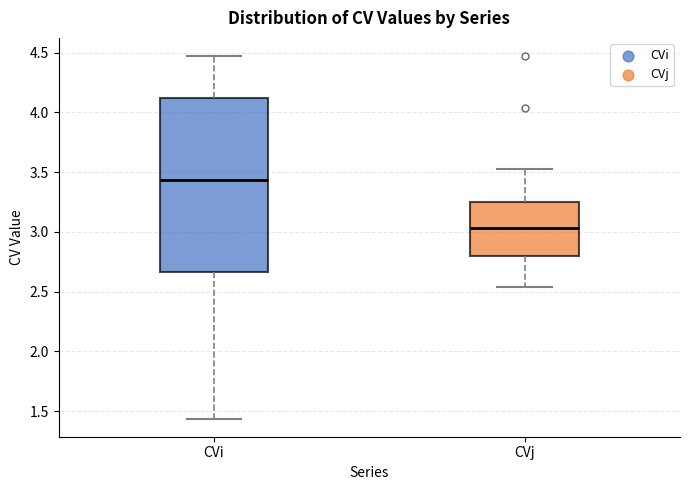

Where does the upper whisker of the box for CVj end on the y-axis? The values are not printed on the chart, so give them approximately, as read against the axis.

3.55